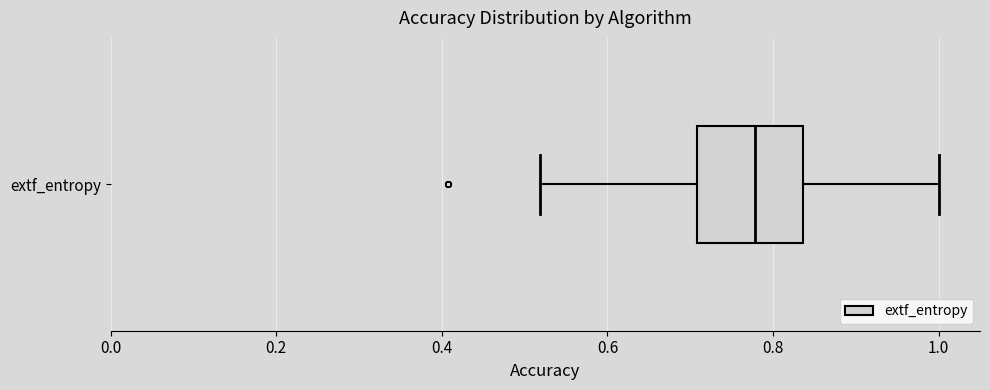

Transcribe this box plot: give where the median line is, the range the box spans, and where the two whiskers end, as read against the x-axis. The values are not printed on the chart, so give them approximately, as read against the axis.

median 0.78, box 0.70 to 0.84, whiskers 0.52 to 1.00